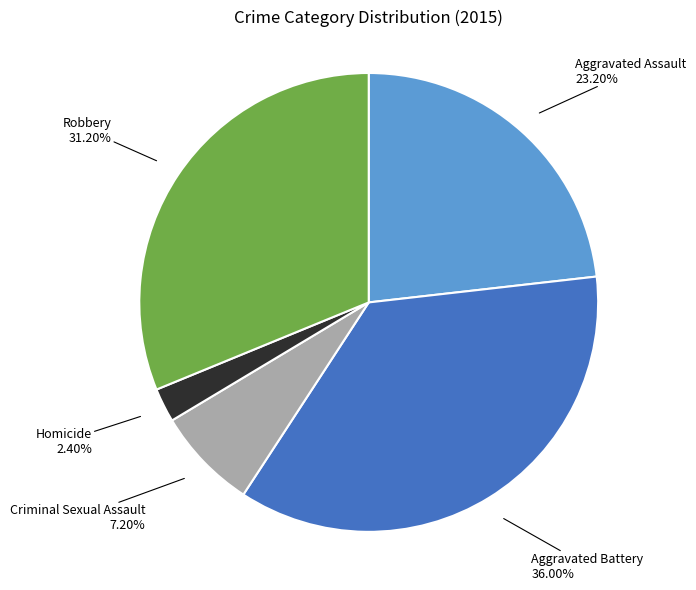

Is there a majority slice in this chart?

No